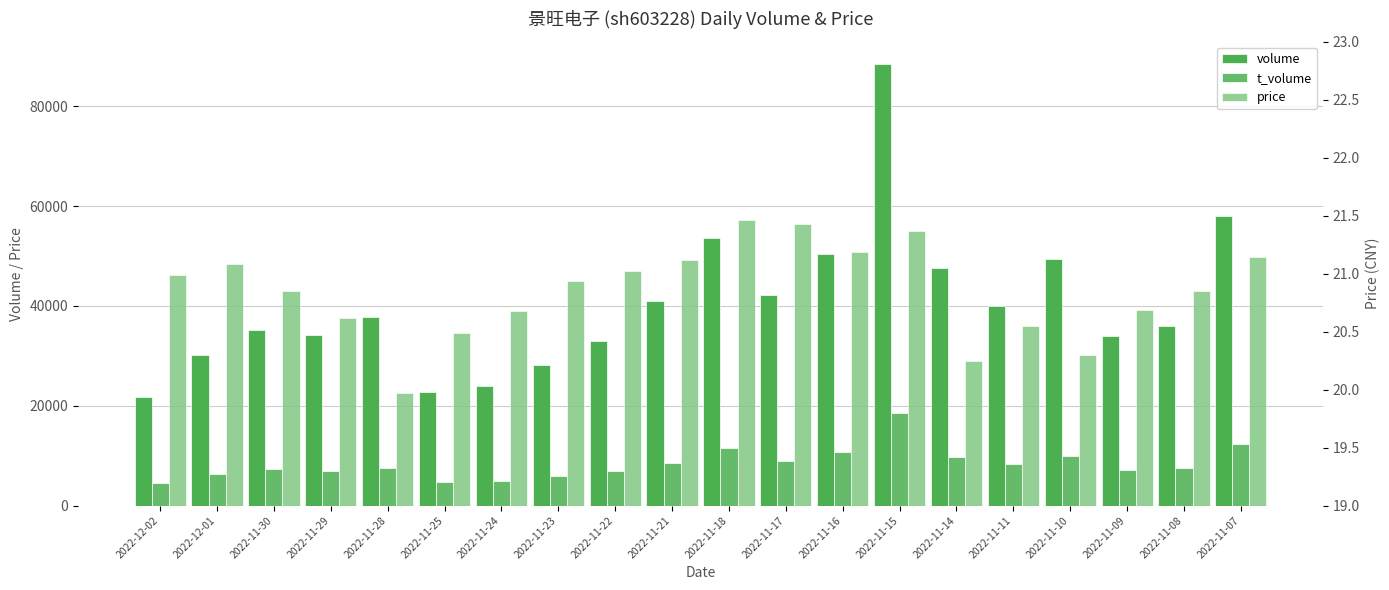

Are the bars horizontal?

No